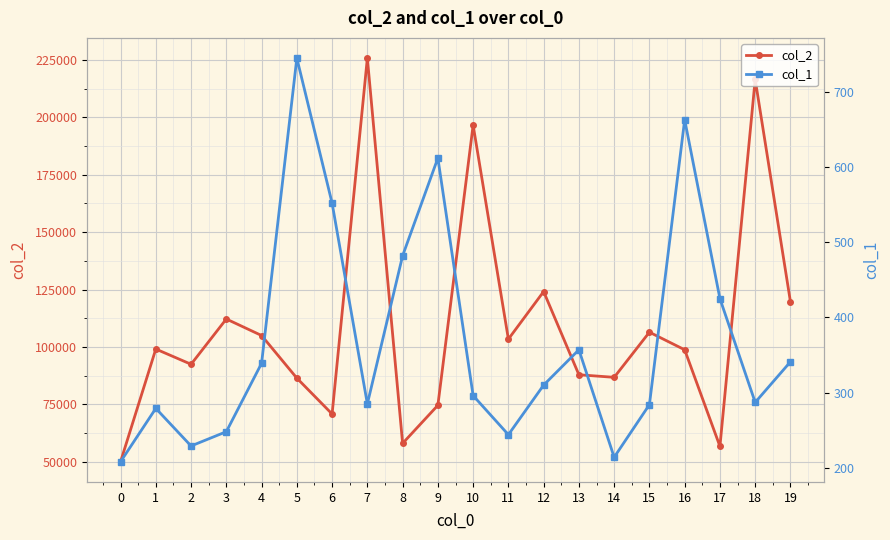

True or false: col_1 and col_2 intersect in this chart.

False